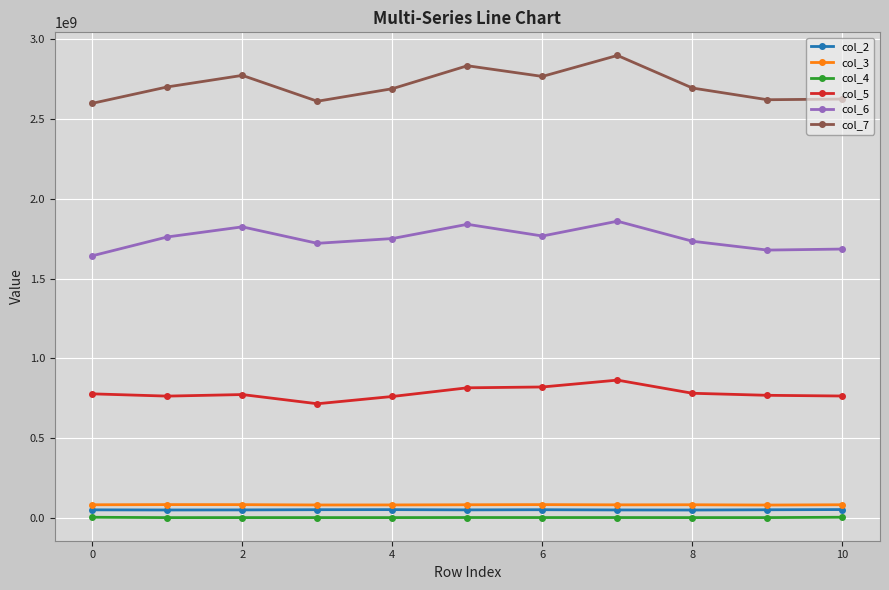

Which series has the largest total across all categories?

col_7